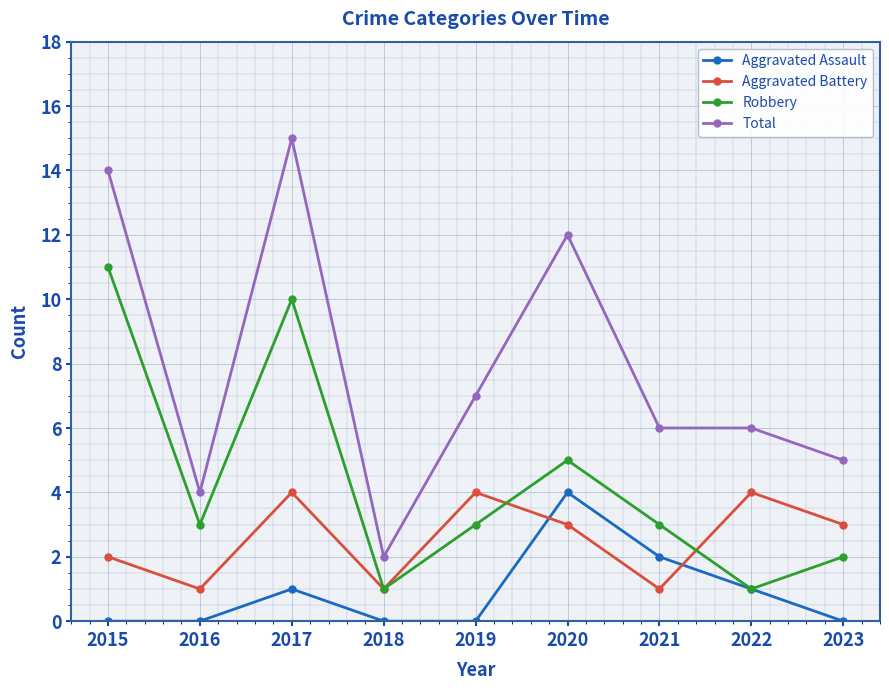

In Aggravated Battery, how many points are higher than both neighbors (excluding endpoints)?

3